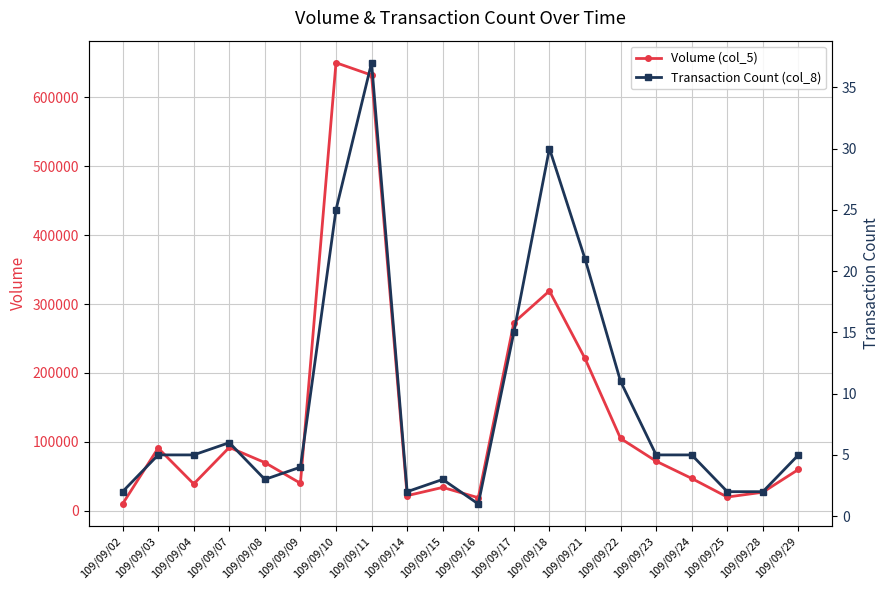

True or false: Transaction Count (col_8) and Volume (col_5) cross at least once.

False